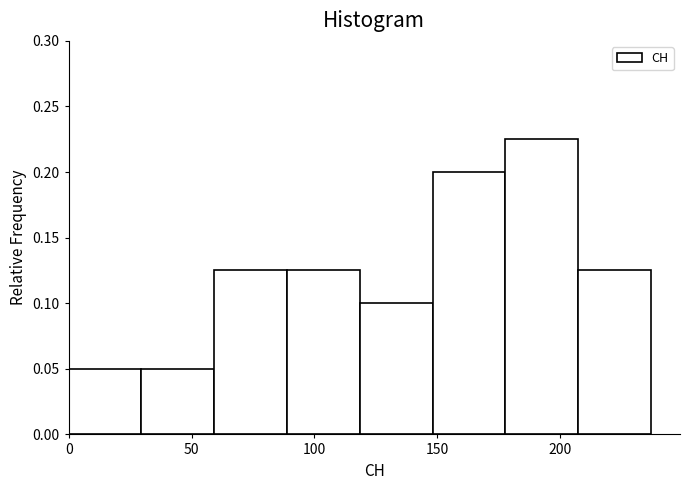

How tall is the bar that spans 120 to 150 on the x-axis? Neither the bar edges nor the heights are printed on the chart, so give them approximately, as read against the axes.

0.100